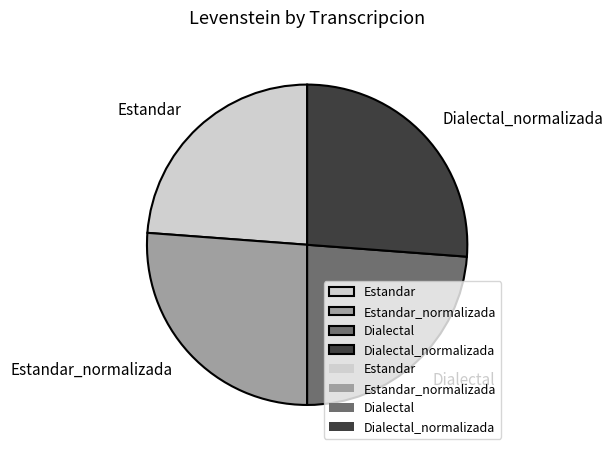

What is the ratio of the value at Dialectal to the value at Dialectal_normalizada?

0.9